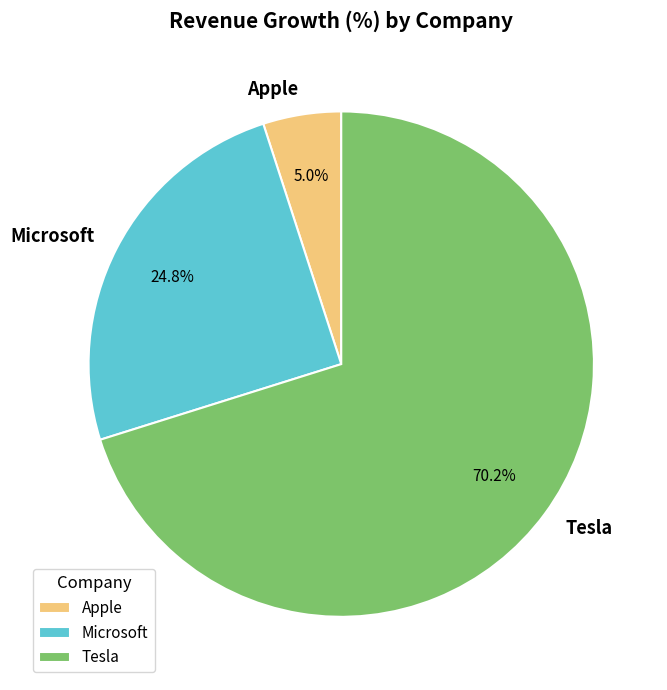

To the nearest percent, what is the difference between the Apple and Microsoft slice percentages?

20%